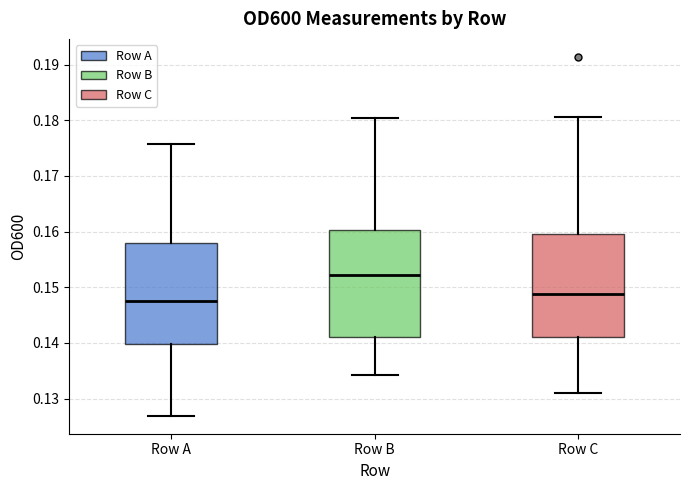

Which box has the highest median line?

Row B